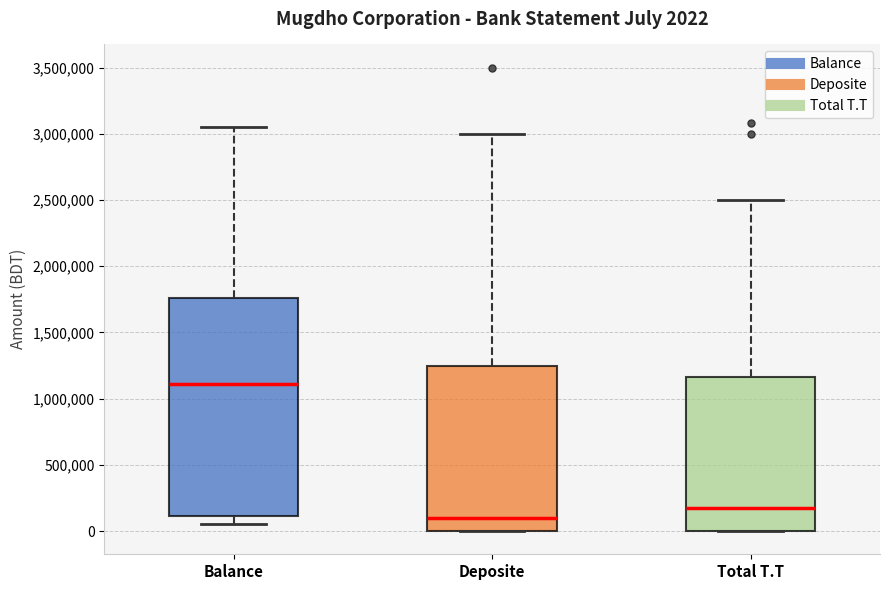

Which box is the tallest, from its lower edge to its upper edge?

Balance